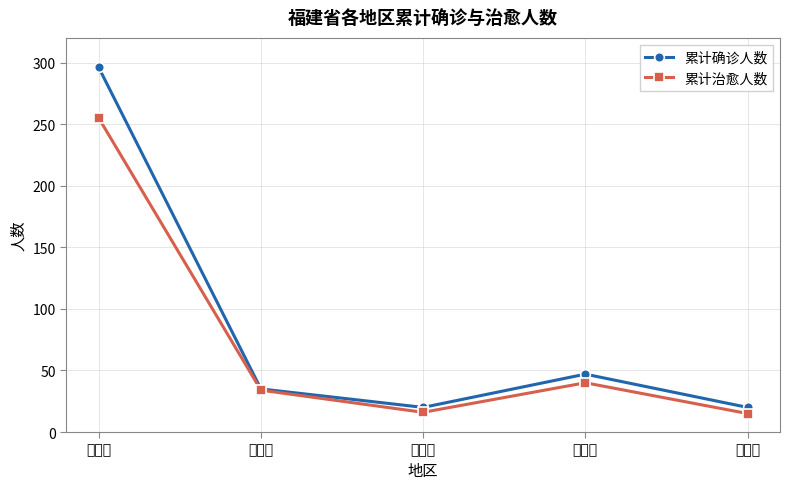

What is the spread (max minus min) of values at 南平市?

5